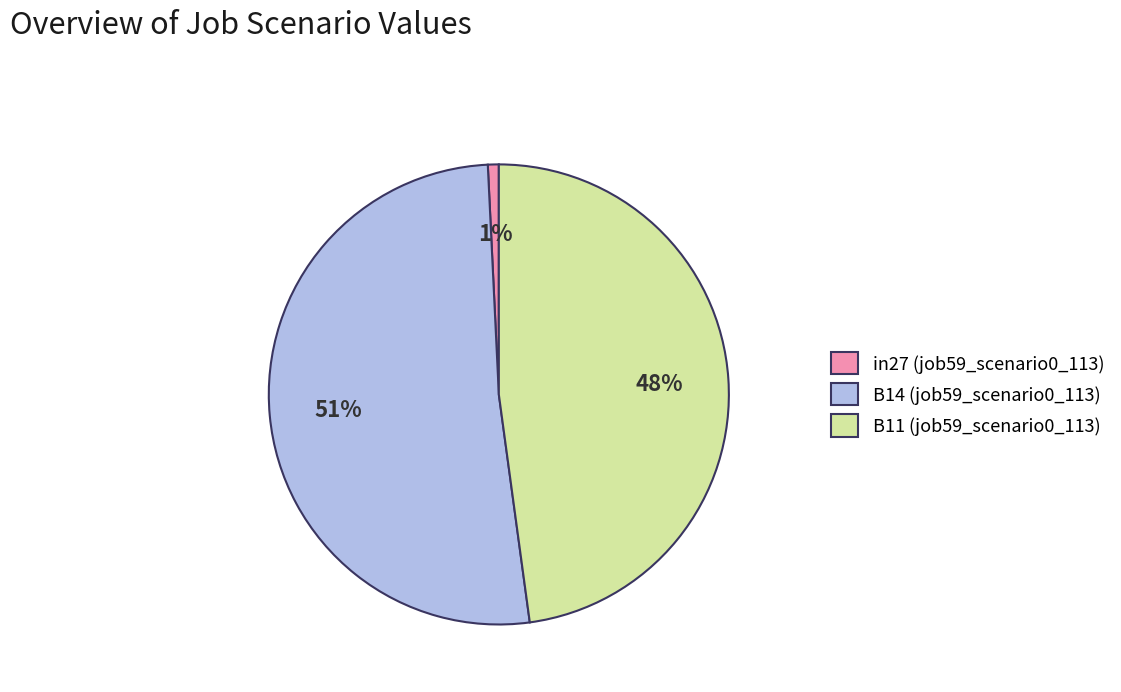

How many segments does this pie chart have?

3